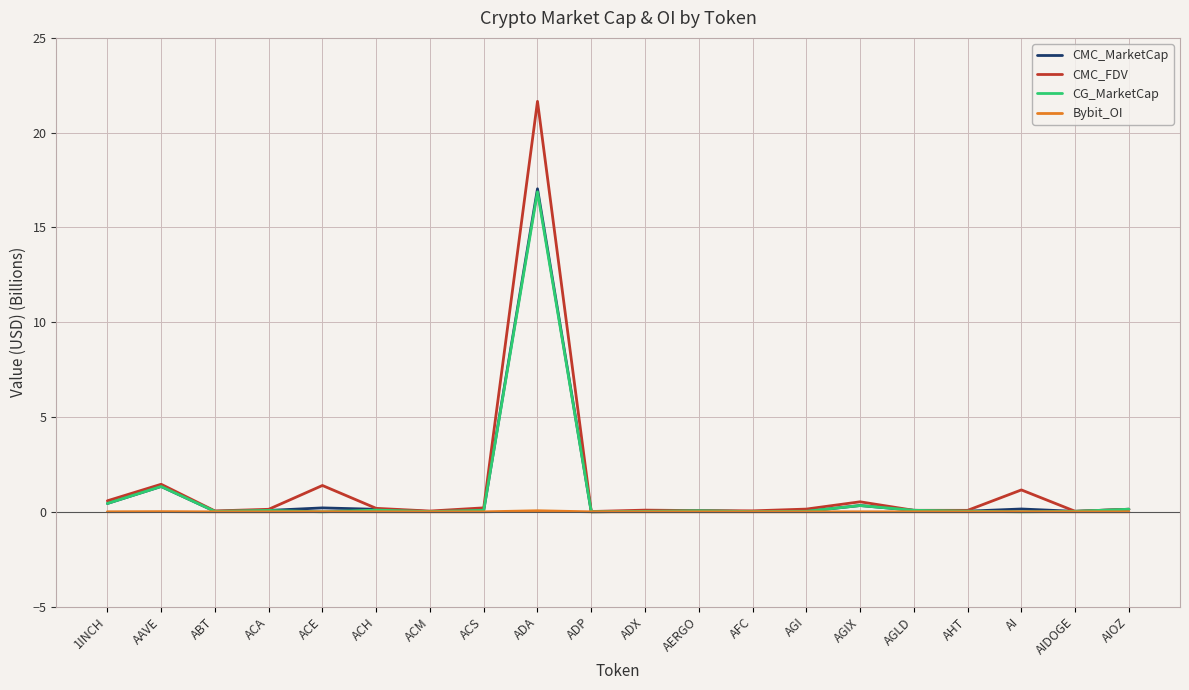

In CG_MarketCap, how many points are higher than both neighbors (excluding endpoints)?

6